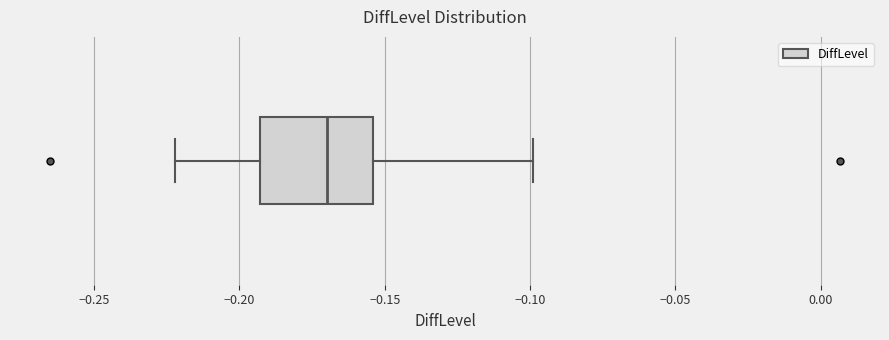

Where does the median line of the box sit on the x-axis? The values are not printed on the chart, so give them approximately, as read against the axis.

-0.170